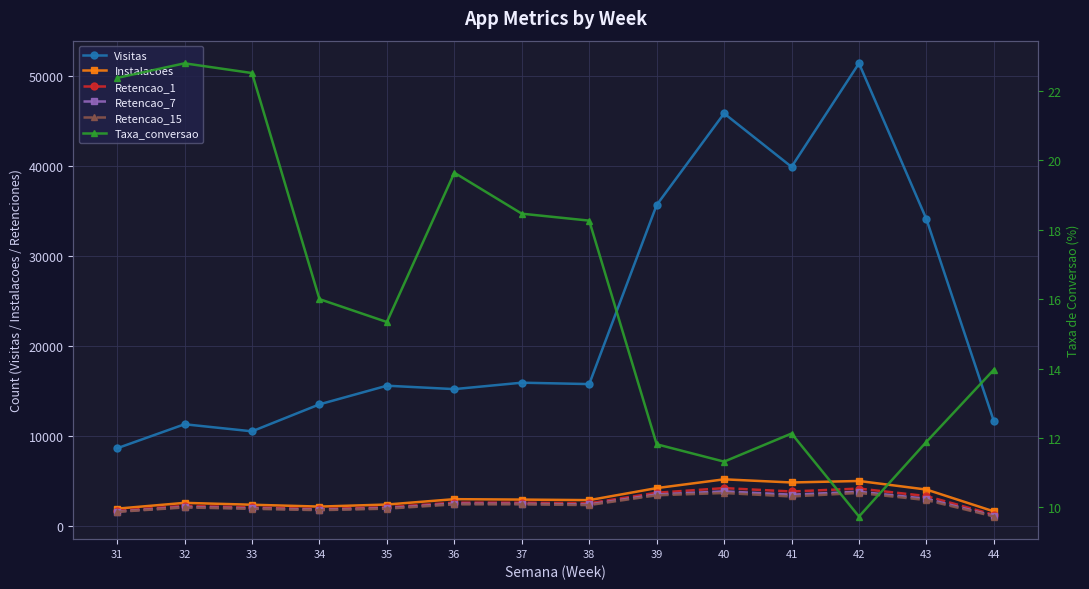

At which label does Retencao_7 reach its peak?

40